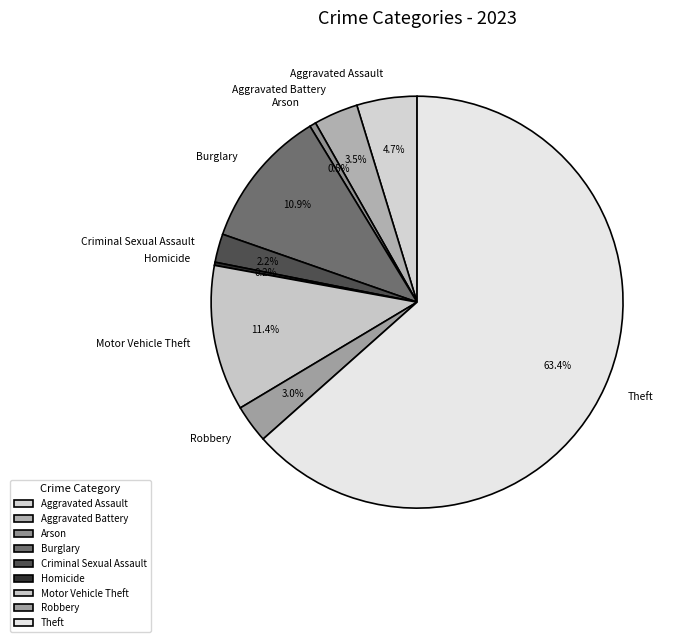

Which slice is the largest?

Theft